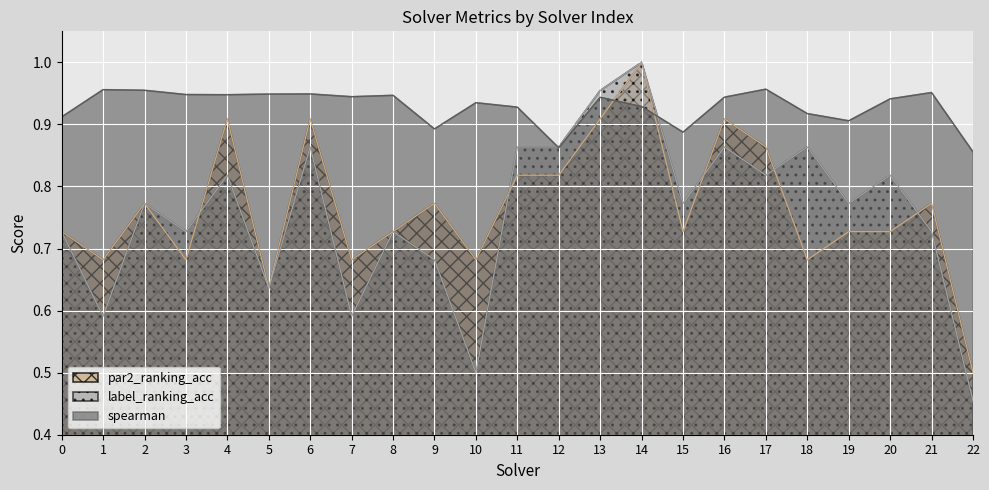

How many lines are shown in the chart?

3